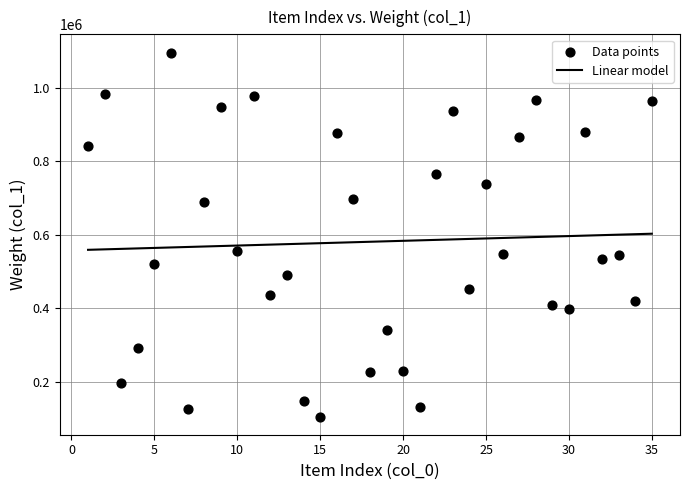

What is the range of Y values (max minus min)?

988919